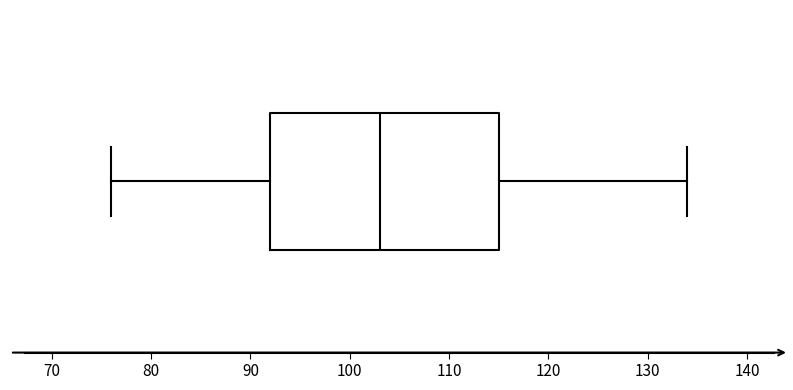

Transcribe this box plot: give where the median line is, the range the box spans, and where the two whiskers end, as read against the x-axis. The values are not printed on the chart, so give them approximately, as read against the axis.

median 103, box 92 to 115, whiskers 76 to 134